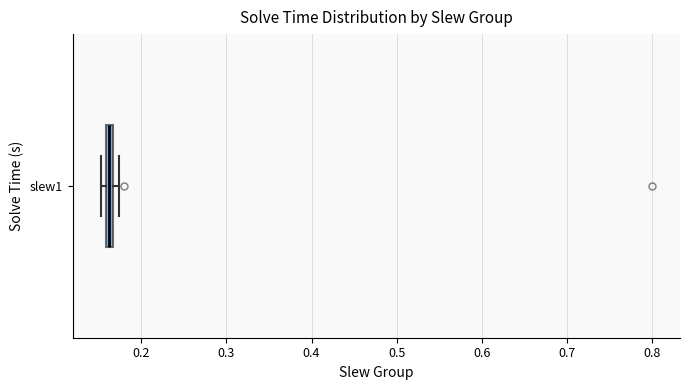

Where is the left edge of the box for slew1 on the x-axis? The values are not printed on the chart, so give them approximately, as read against the axis.

0.16